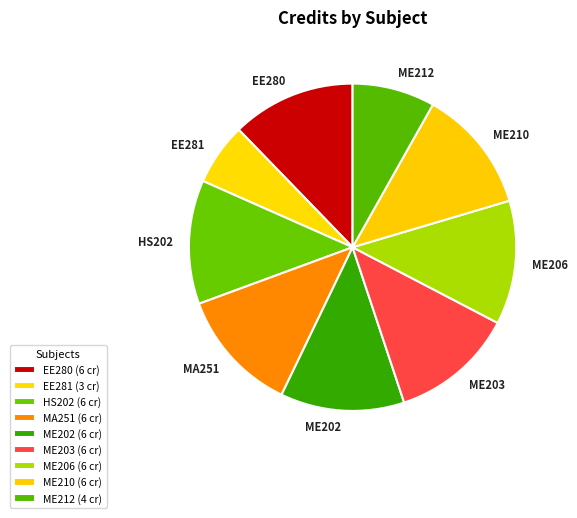

Do HS202 and EE280 together represent more than half of the pie?

No